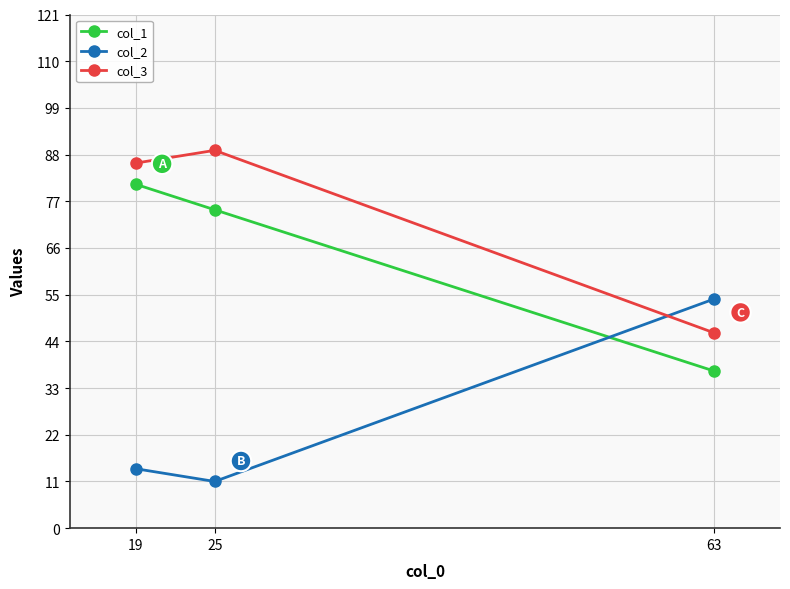

At how many categories does at least one series exceed 52?

3